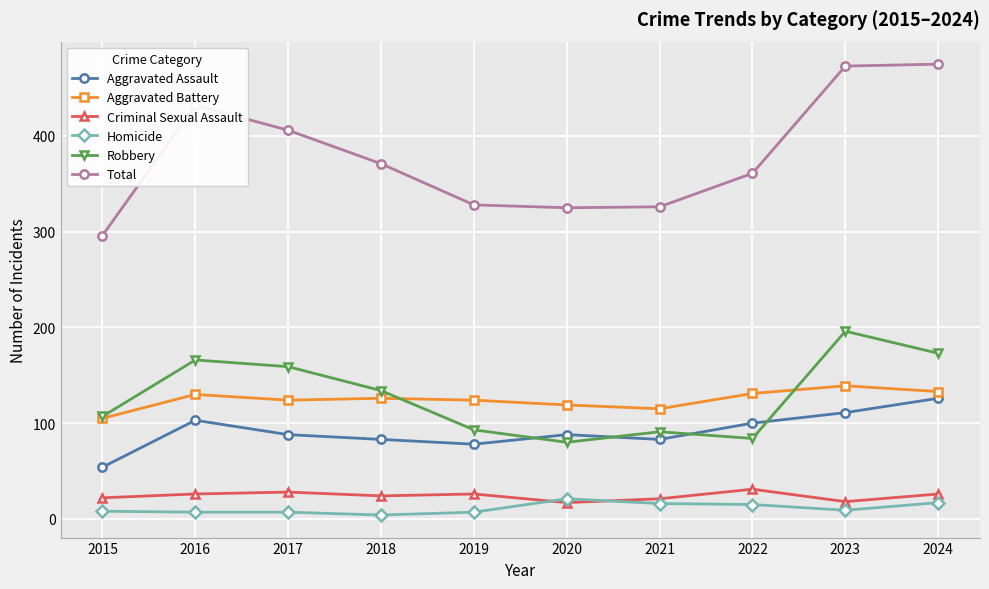

True or false: Aggravated Assault has more than 0 interior local peaks.

True